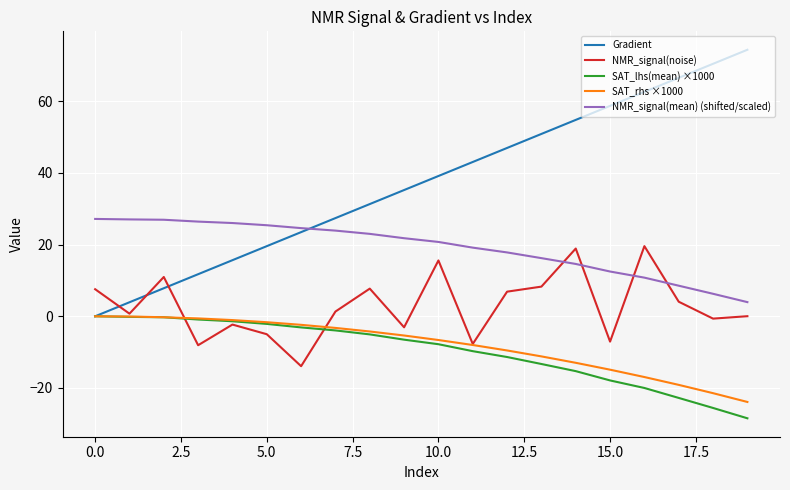

What is the maximum value shown in the chart?

74.4